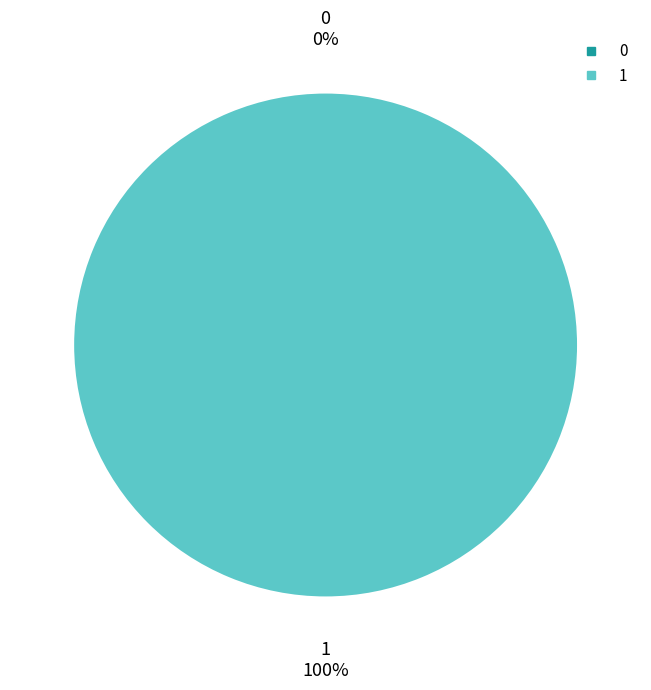

To the nearest percent, what percentage of the pie is 1?

100%